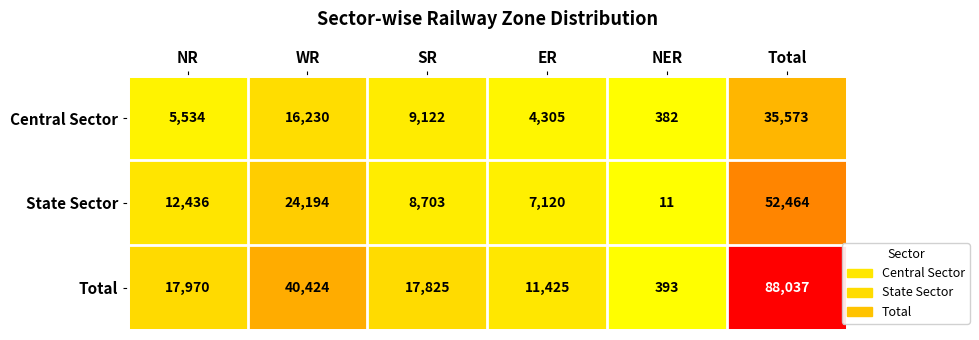

What value does the Total series have at Total?

88037